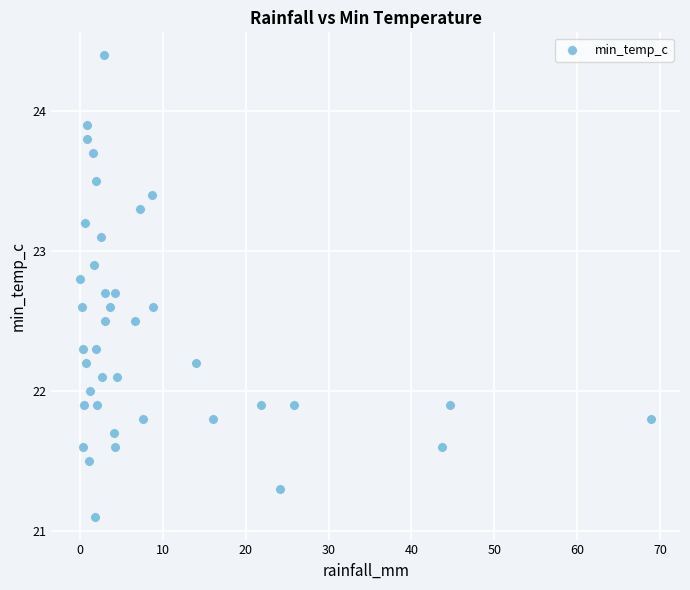

What is the range of Y values (max minus min)?

3.3